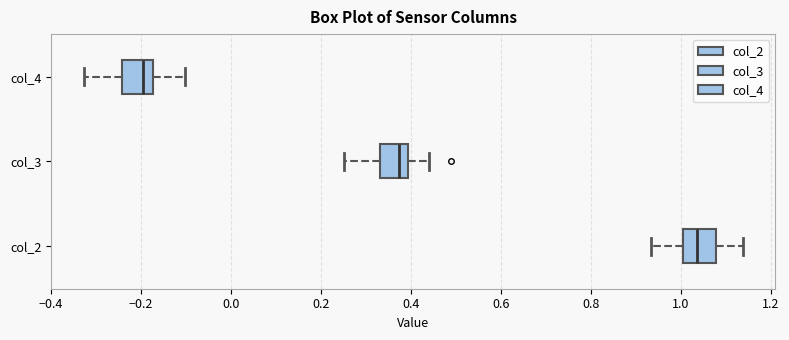

Where does the left whisker of the box for col_4 end on the x-axis? The values are not printed on the chart, so give them approximately, as read against the axis.

-0.32